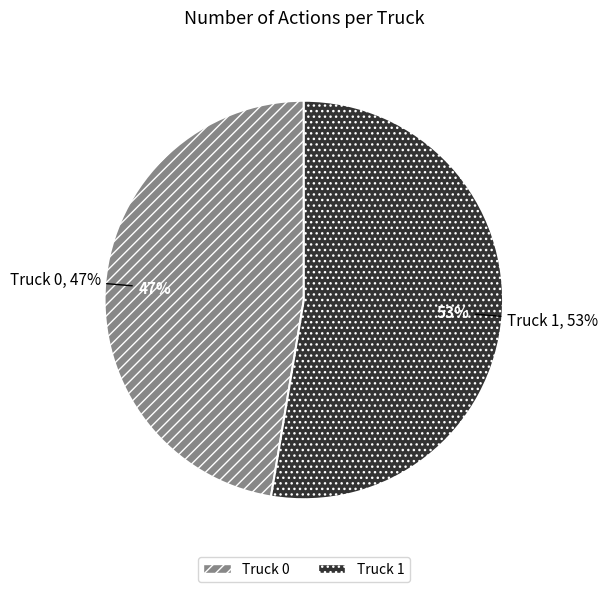

To the nearest percent, what is the average slice percentage?

50%